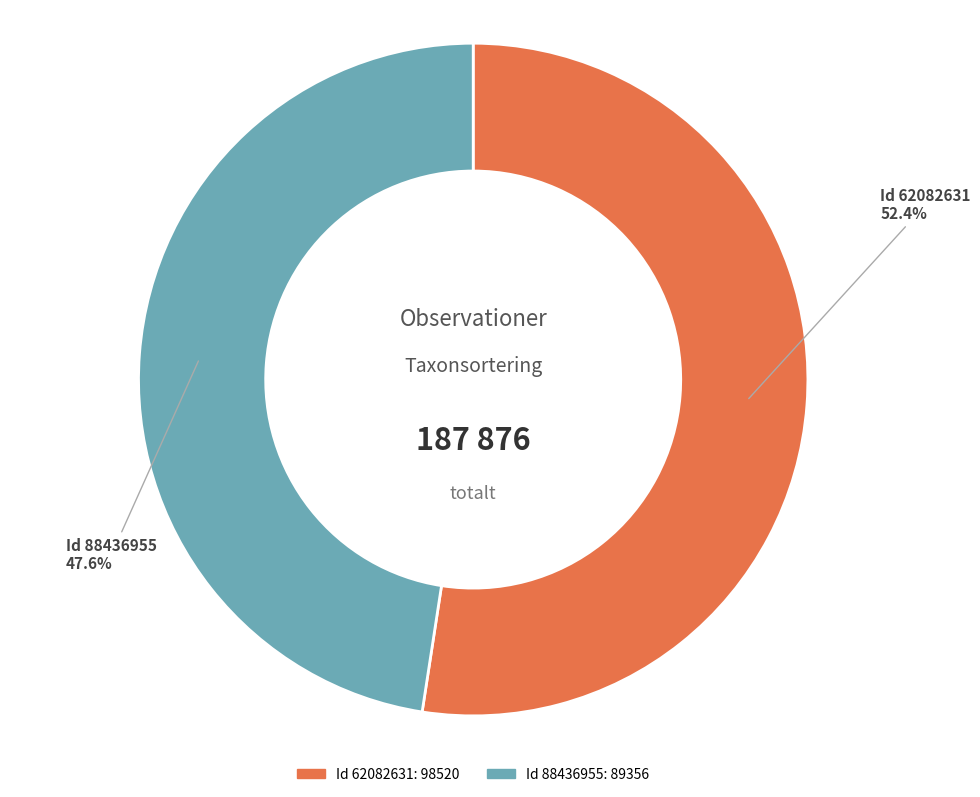

Is there a majority slice in this chart?

Yes